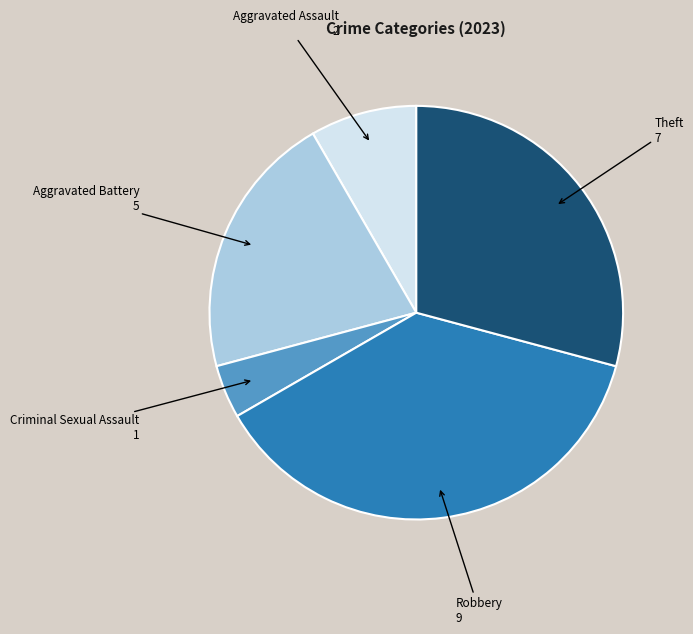

How many slices are in this pie chart?

5